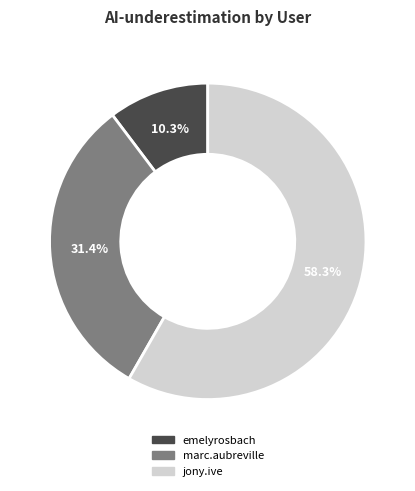

Does jony.ive account for over 50% of the chart?

Yes